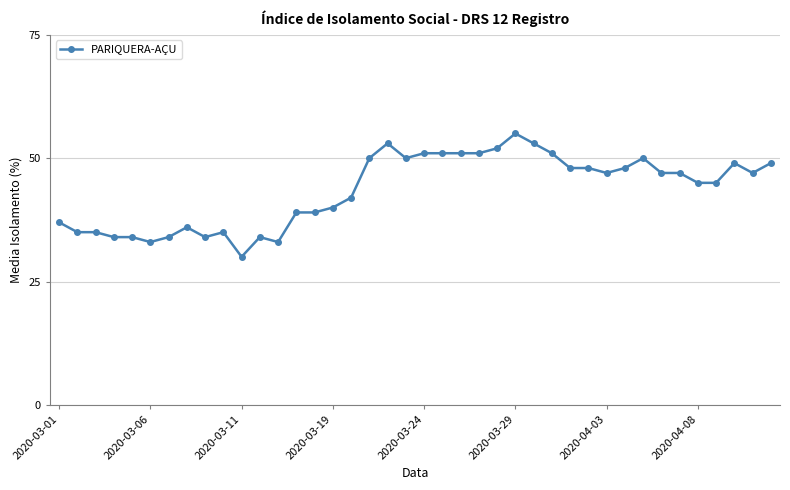

What is the value of the 28th point from the left?

51